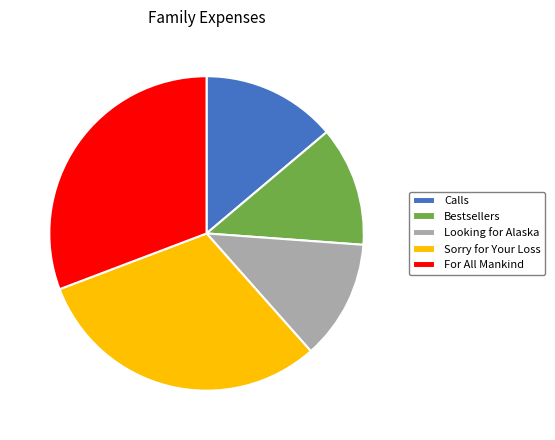

Does Looking for Alaska account for over 50% of the chart?

No